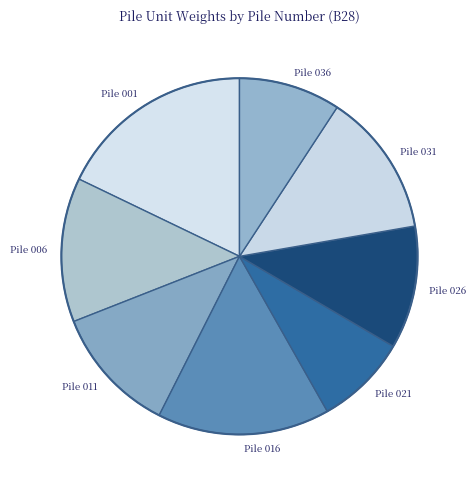

Which slice is the smallest?

Pile 021